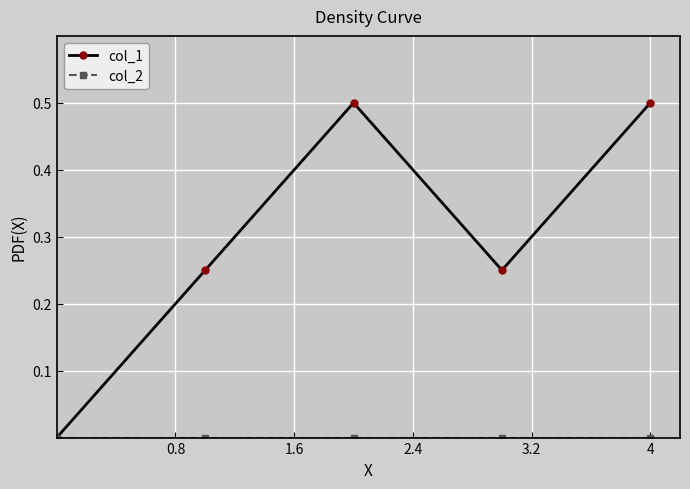

What is the maximum value for col_1?

0.5